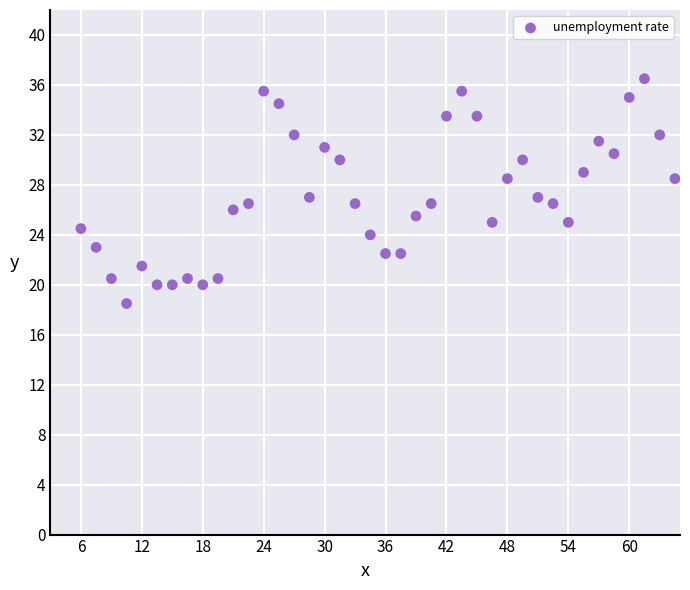

What is the range of Y values (max minus min)?

18.0